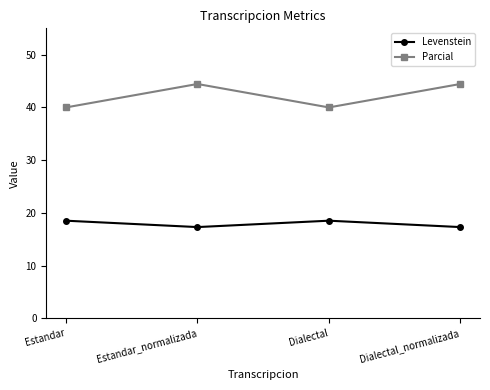

Is the value of Levenstein at Estandar greater than the value of Parcial at Dialectal?

No